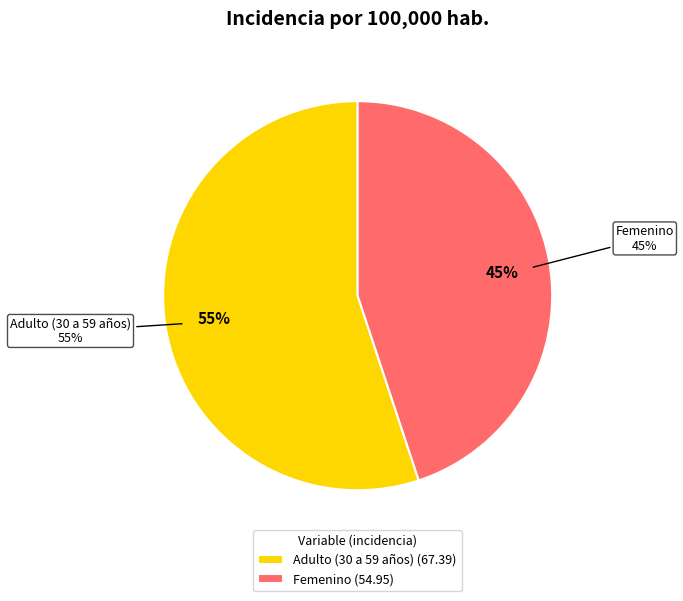

To the nearest percent, what is the combined percentage of Adulto (30 a 59 años) and Femenino?

100%